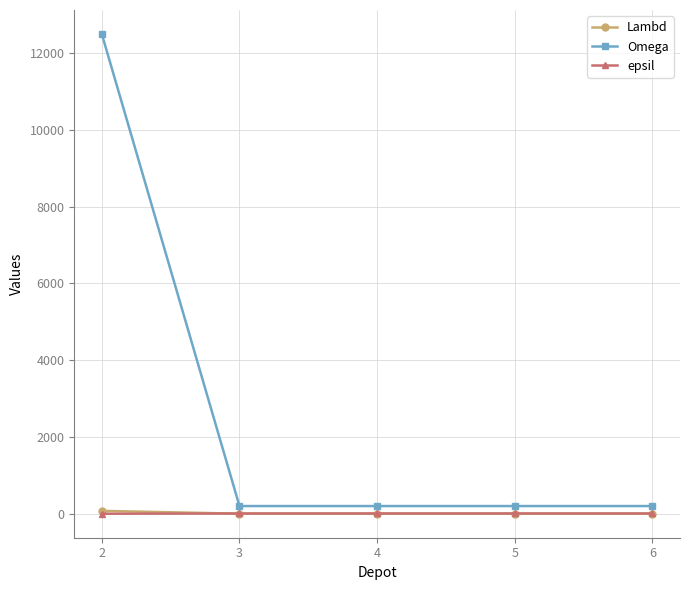

The value of epsil at 2 is 0. True or false?

True